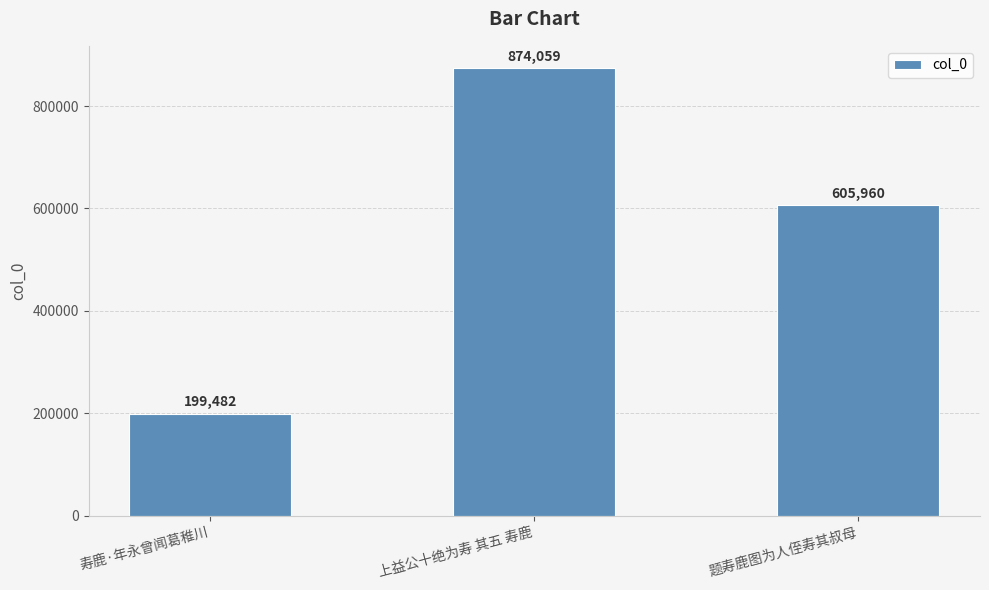

What is the approximate value at 题寿鹿图为人侄寿其叔母?

605960